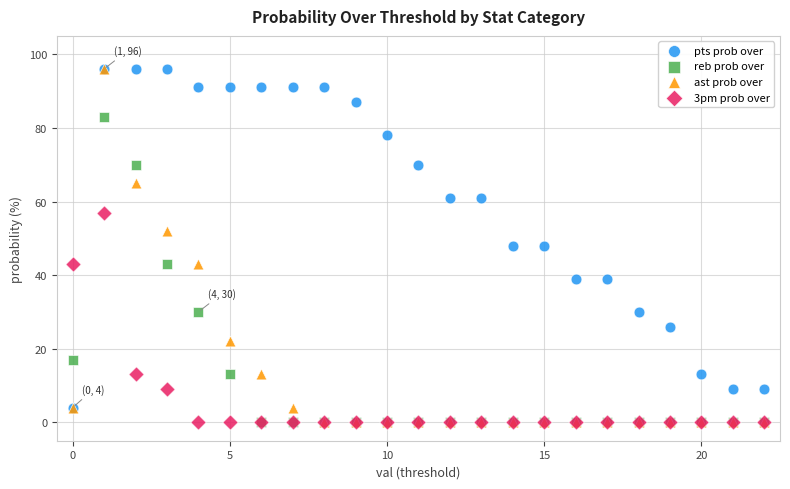

Which series has the largest Y range (max minus min)?

ast prob over